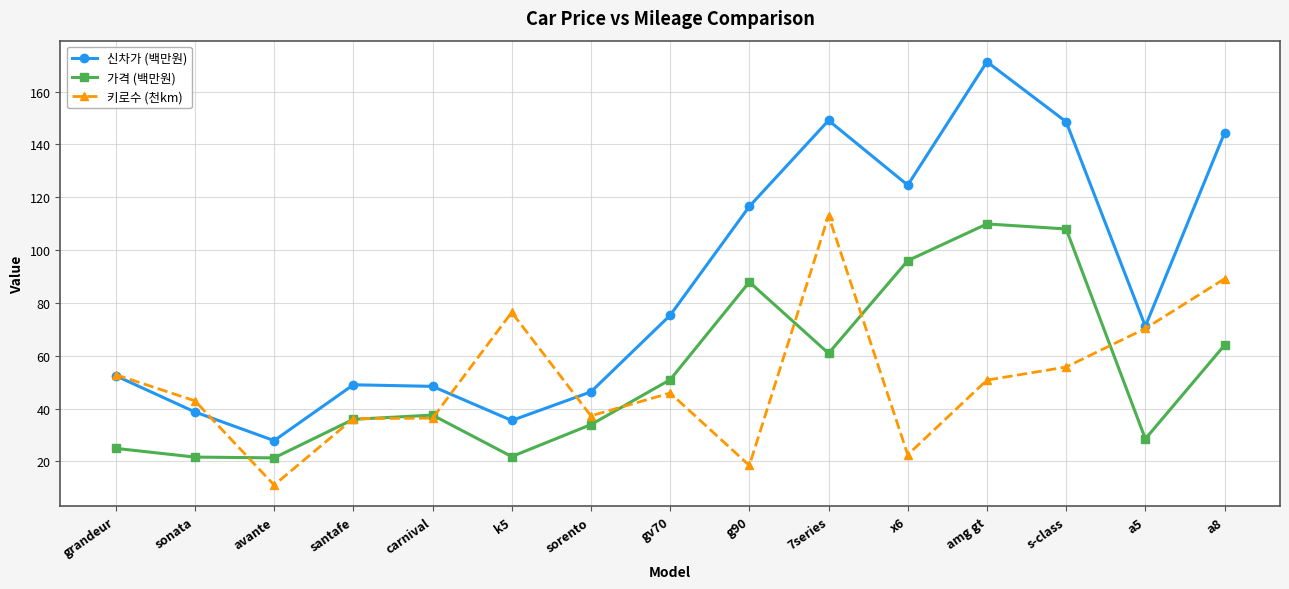

What is the value of the 신차가 (백만원) point at the 5th from the left?

48.4